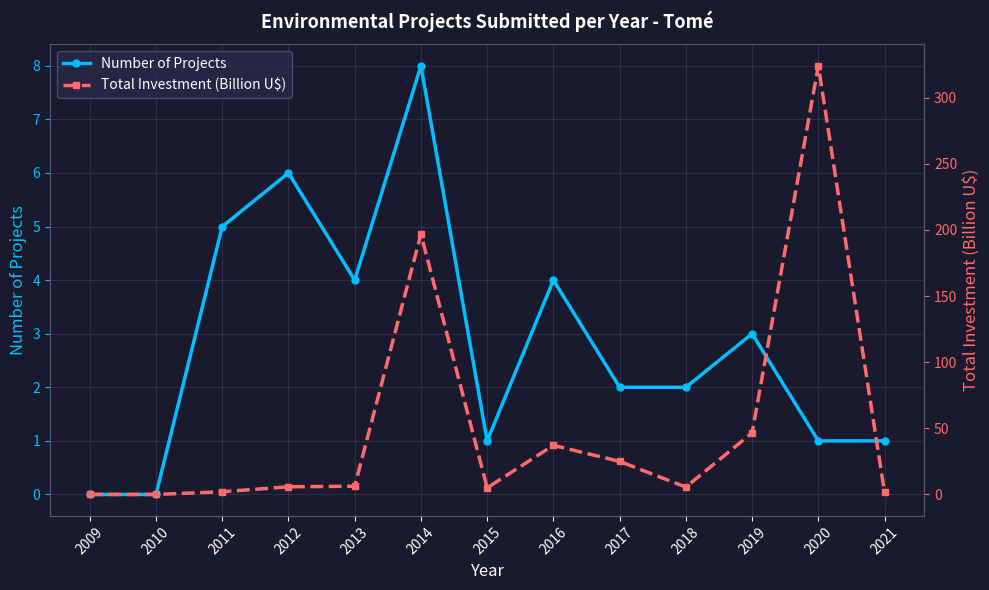

Where is the first local minimum for Total Investment (Billion U$)?

2015